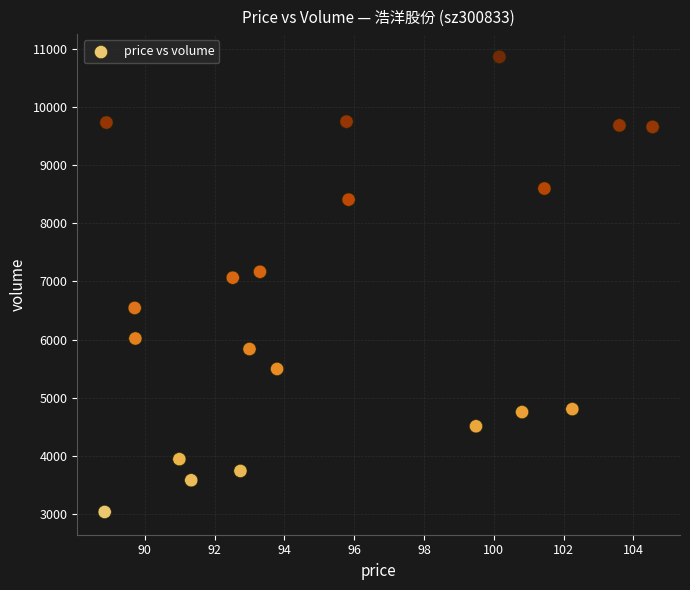

What is the range of Y values (max minus min)?

7823